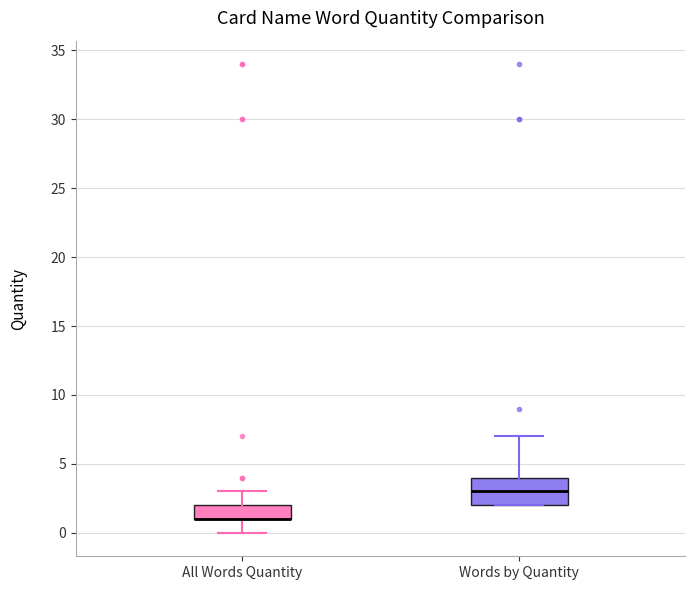

Where does the upper whisker of the box for All Words Quantity end on the y-axis? The values are not printed on the chart, so give them approximately, as read against the axis.

3